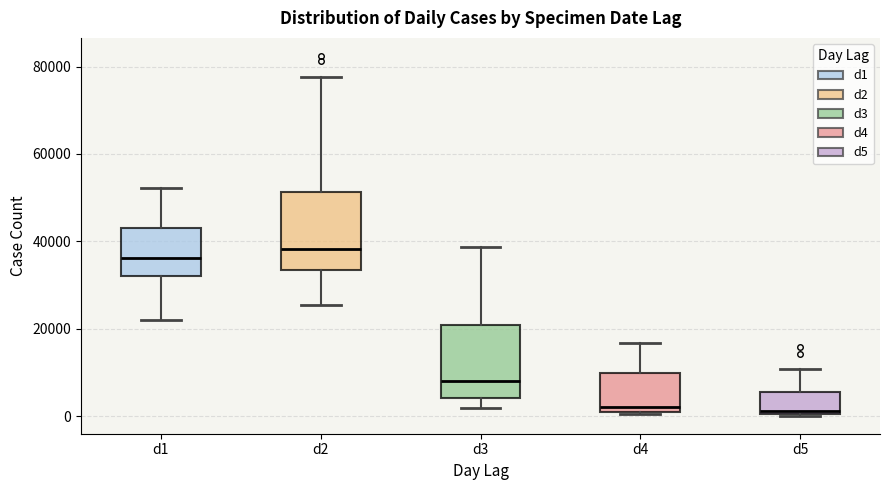

Reading left to right, read every box against the y-axis: the position of its median line, the range the box covers, and the ends of its whiskers. The values are not printed on the chart, so give them approximately, as read against the axis.

d1: median 36000, box 32000 to 42000, whiskers 22000 to 52000
d2: median 38000, box 34000 to 52000, whiskers 26000 to 78000
d3: median 8000, box 4000 to 20000, whiskers 2000 to 38000
d4: median 2000, box 0 to 10000, whiskers 0 to 16000
d5: median 2000, box 0 to 6000, whiskers 0 to 10000